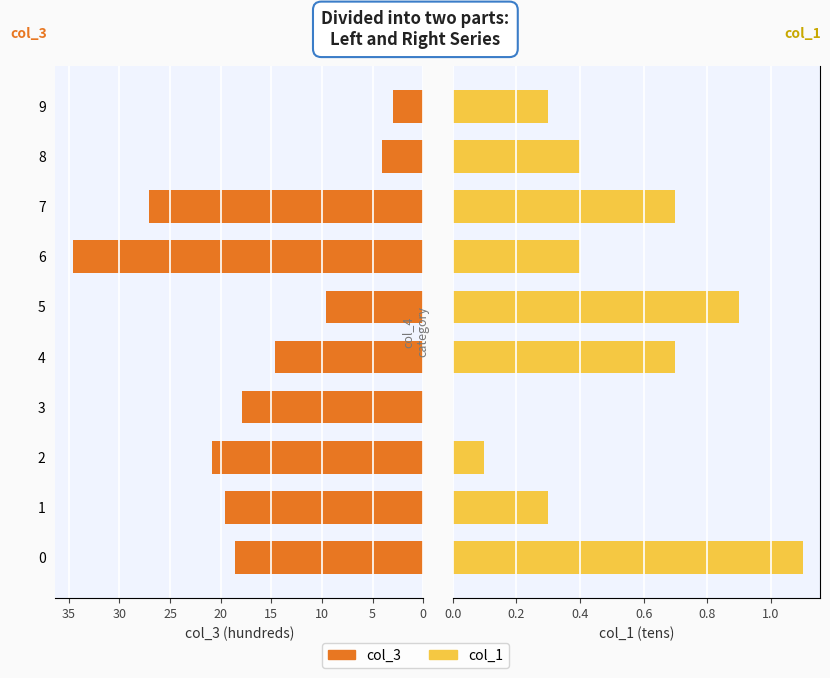

The col_1 series shows 0.2 at 2. True or false?

False